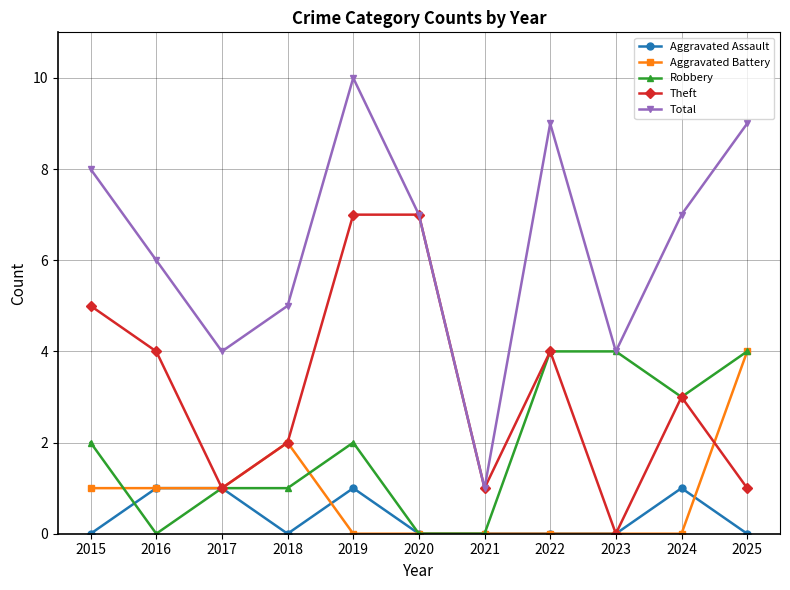

At which category does Total reach its first local valley?

2017